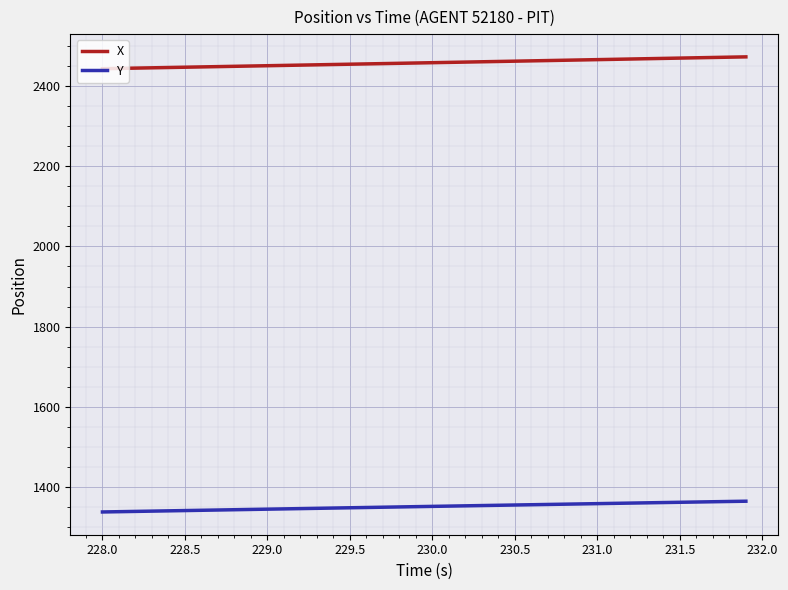

What is the difference between the maximum and minimum values in the X series?

29.5